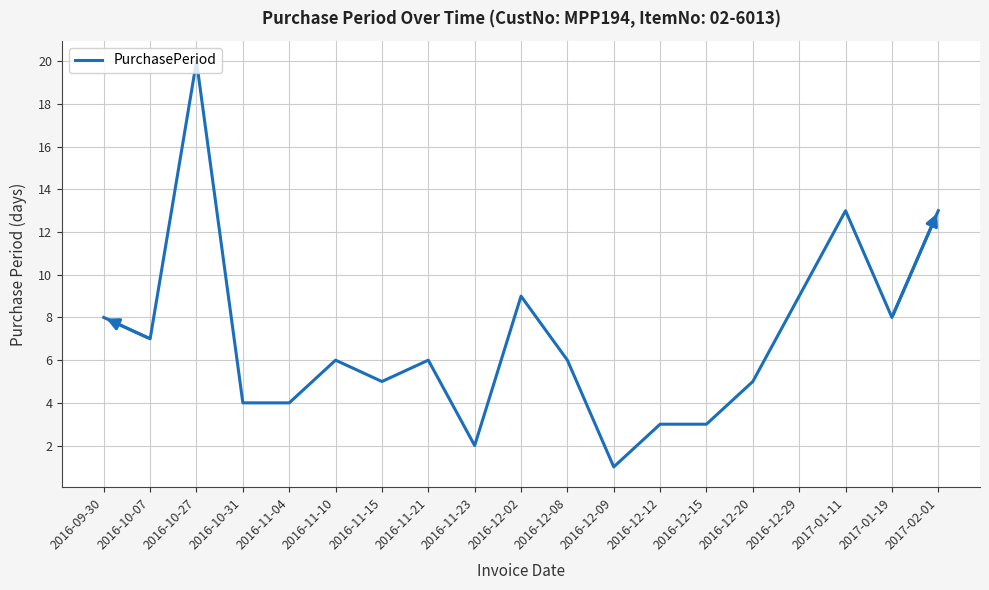

What is the ratio of the value at 2016-12-08 to the value at 2016-10-27?

0.3